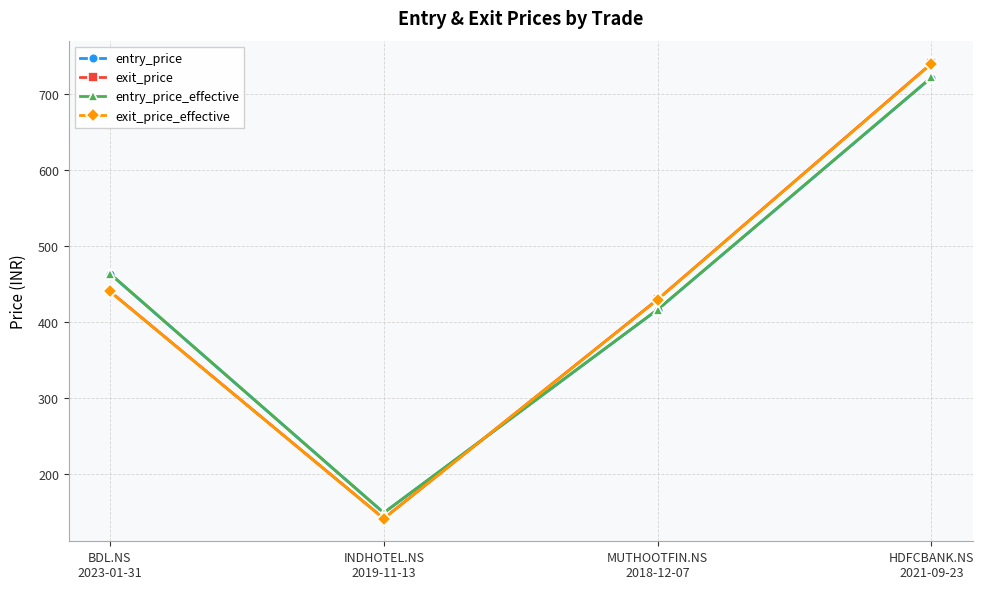

Reading left to right, extract all data points from this chart.

entry_price: BDL.NS
2023-01-31=463.3	INDHOTEL.NS
2019-11-13=148.2	MUTHOOTFIN.NS
2018-12-07=415.9	HDFCBANK.NS
2021-09-23=721.8
exit_price: BDL.NS
2023-01-31=440.1	INDHOTEL.NS
2019-11-13=140.8	MUTHOOTFIN.NS
2018-12-07=429.4	HDFCBANK.NS
2021-09-23=740.4
entry_price_effective: BDL.NS
2023-01-31=463.5	INDHOTEL.NS
2019-11-13=148.3	MUTHOOTFIN.NS
2018-12-07=416.1	HDFCBANK.NS
2021-09-23=722.1
exit_price_effective: BDL.NS
2023-01-31=439.9	INDHOTEL.NS
2019-11-13=140.7	MUTHOOTFIN.NS
2018-12-07=429.2	HDFCBANK.NS
2021-09-23=740.0